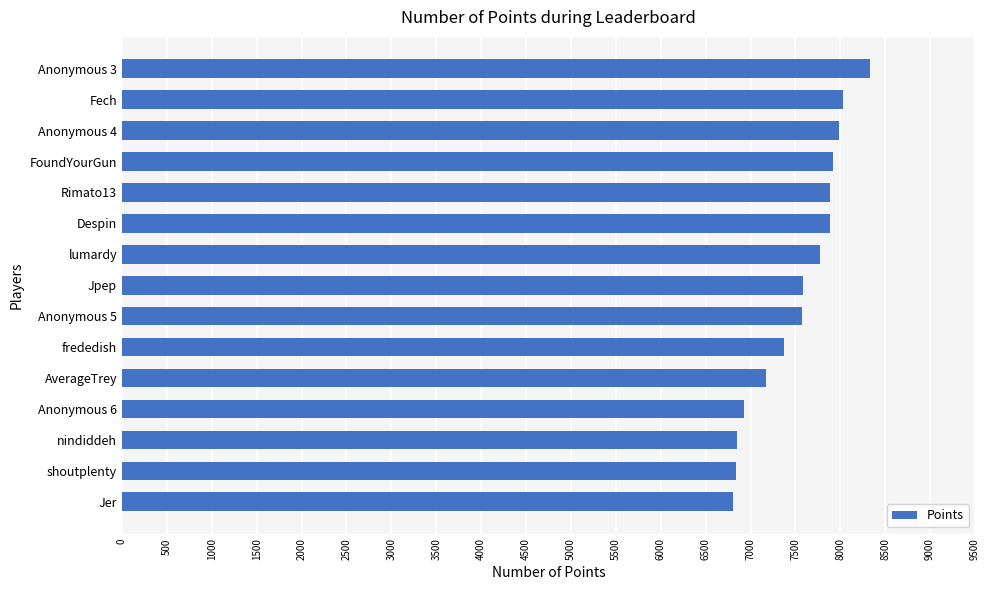

Count the number of categories in the chart.

15